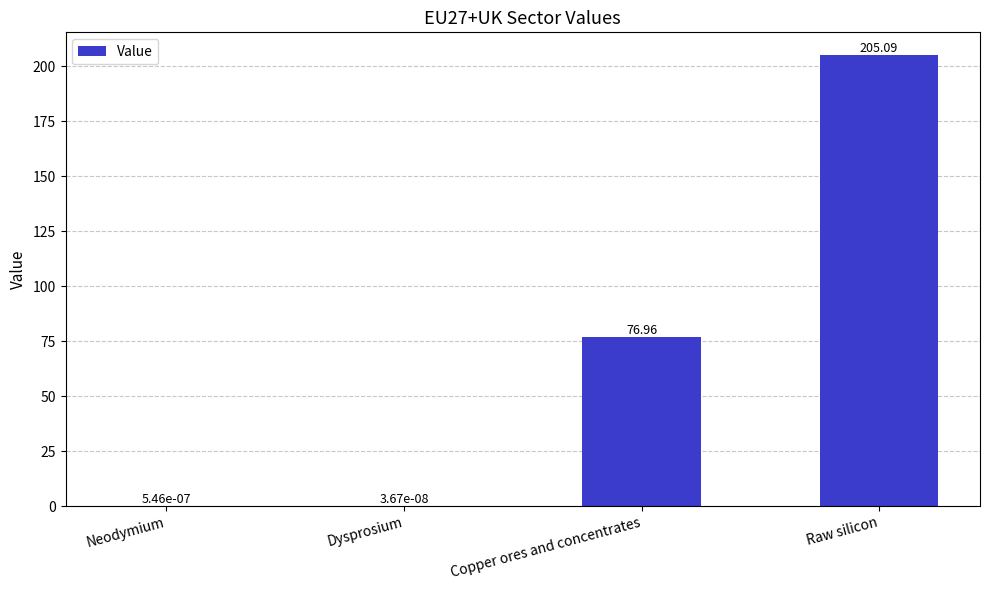

What is the approximate value at Raw silicon?

205.1